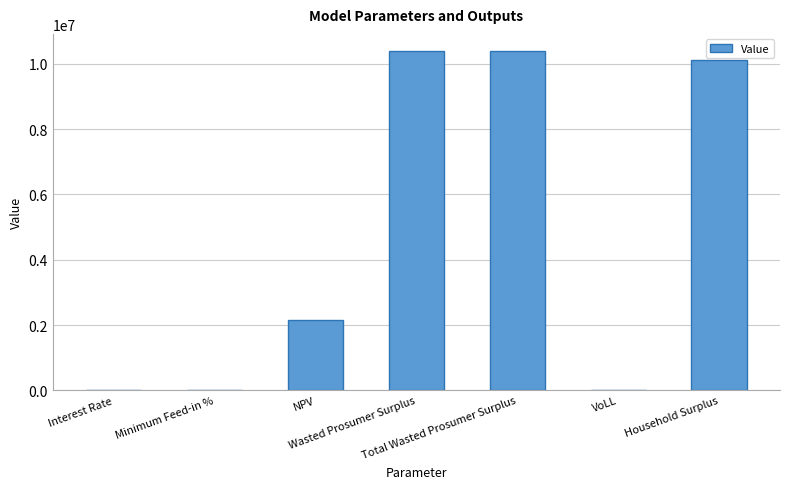

What is the sum of all values?

33046180.8